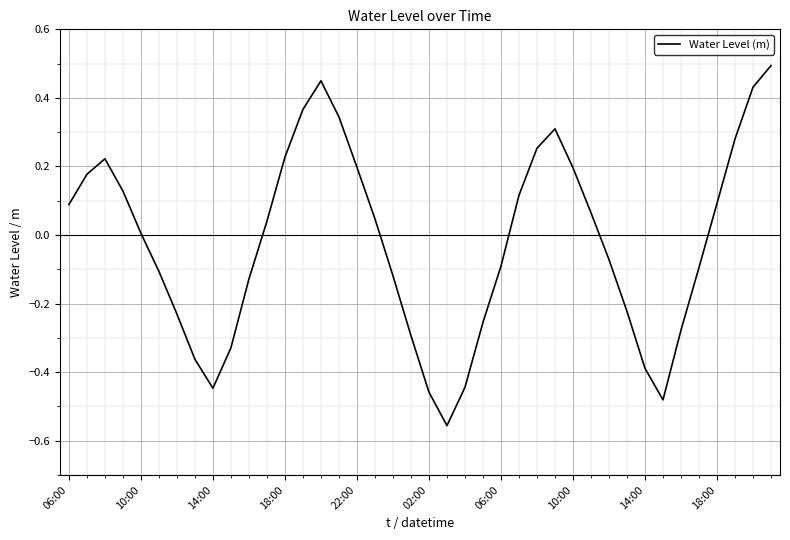

Is this an area chart (filled region under the line)?

No